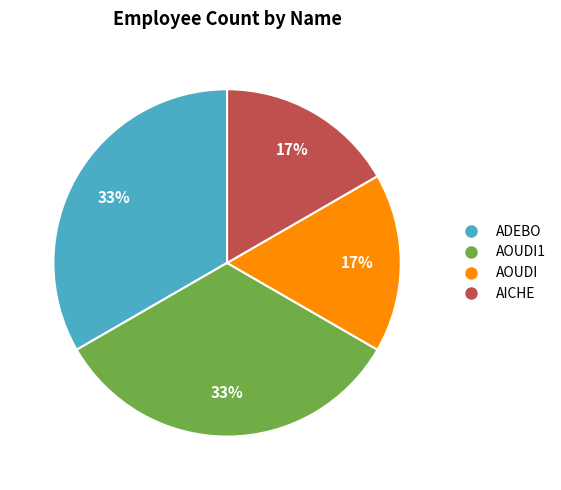

True or false: AICHE accounts for 17% of the total.

True